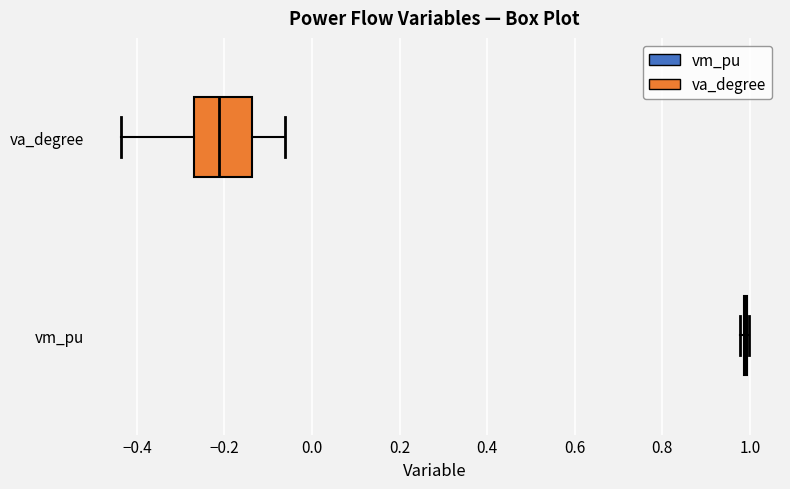

Where does the median line of the box for va_degree sit on the x-axis? The values are not printed on the chart, so give them approximately, as read against the axis.

-0.22